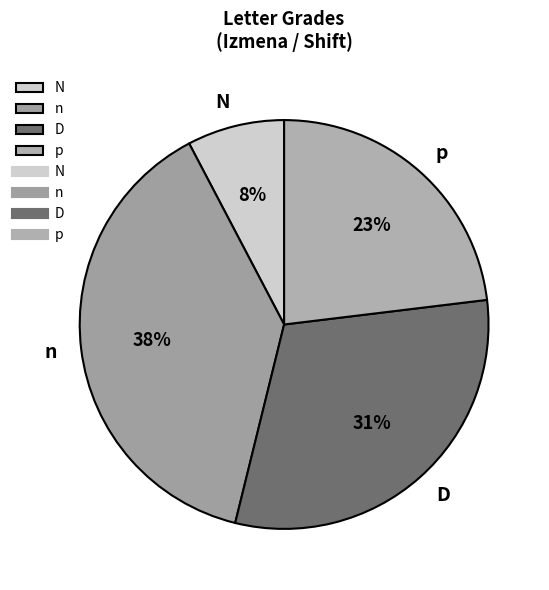

Is the sum of p and n greater than half?

Yes